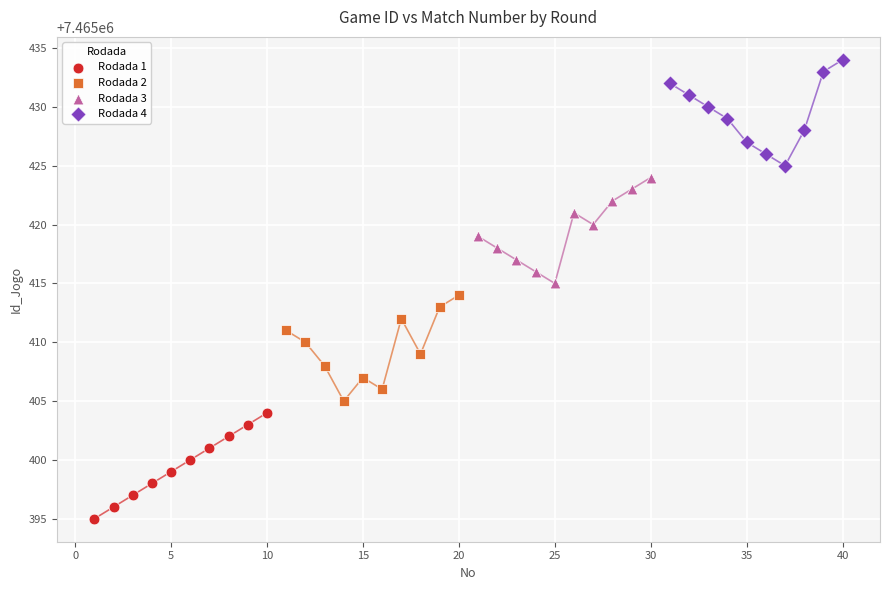

Which series reaches the maximum Y coordinate?

Rodada 4